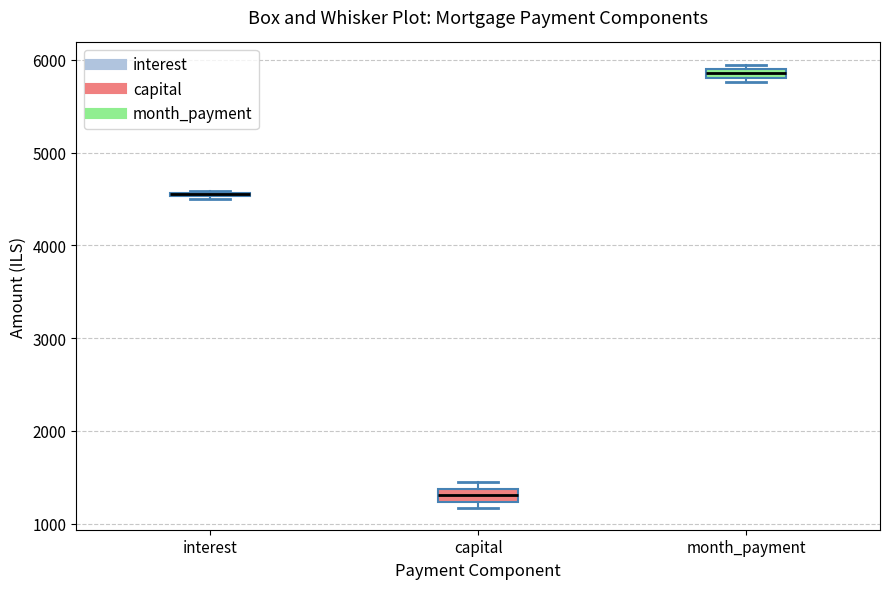

Where is the lower edge of the box for month_payment on the y-axis? The values are not printed on the chart, so give them approximately, as read against the axis.

5800